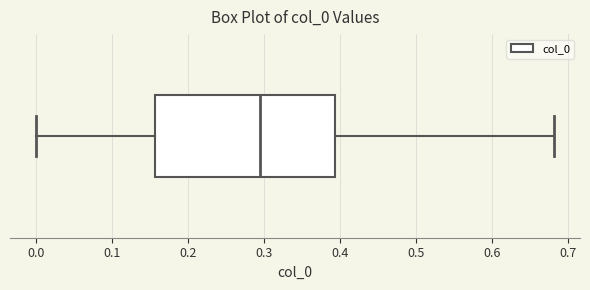

Read this box plot against the x-axis: the position of the median line, the range covered by the box, and the ends of both whiskers. The values are not printed on the chart, so give them approximately, as read against the axis.

median 0.30, box 0.16 to 0.39, whiskers 0.00 to 0.68